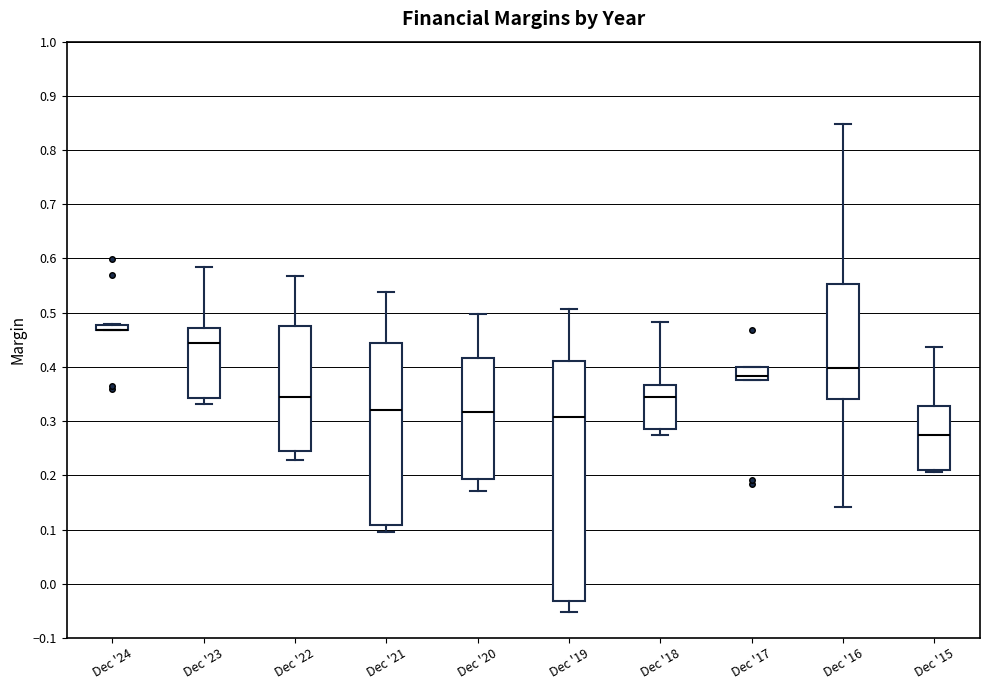

Where does the lower whisker of the box for Dec '16 end on the y-axis? The values are not printed on the chart, so give them approximately, as read against the axis.

0.14